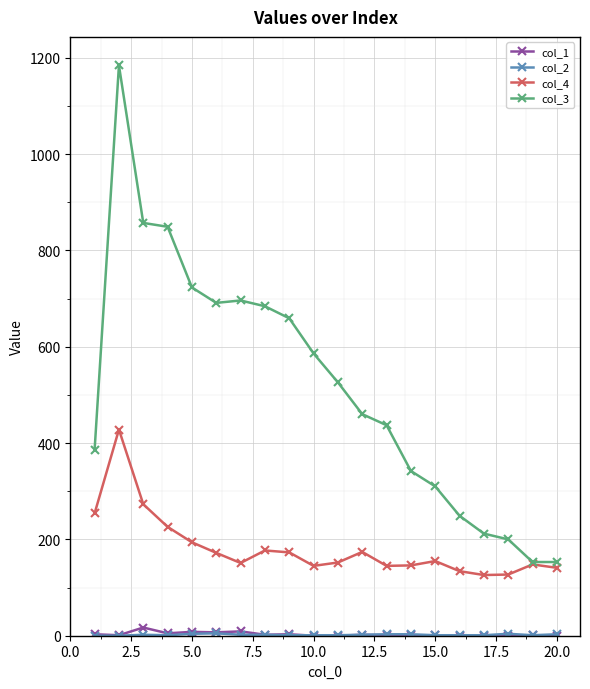

True or false: col_1 and col_4 intersect in this chart.

False